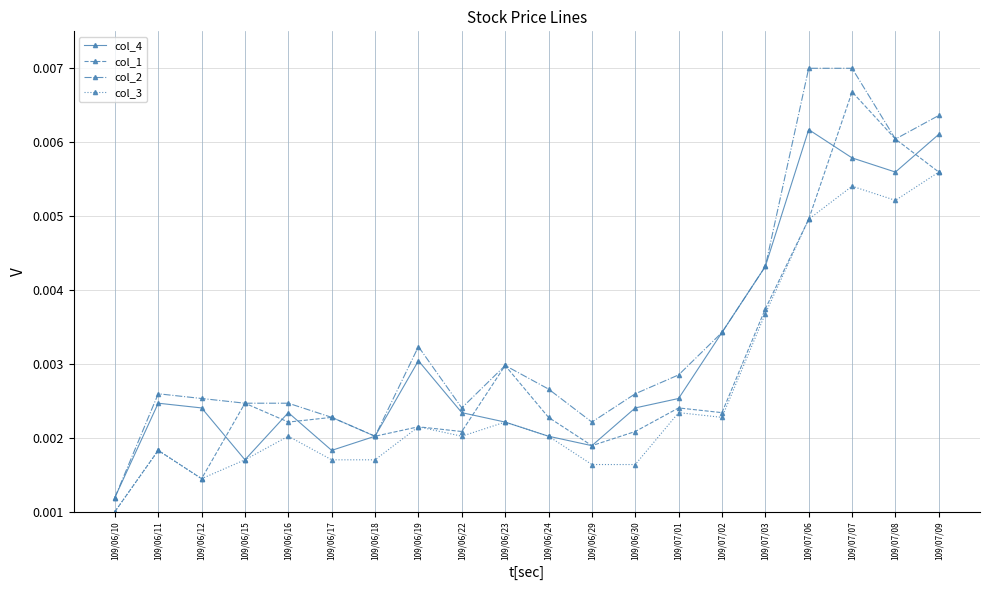

What is the sum of all col_1 values?

0.1